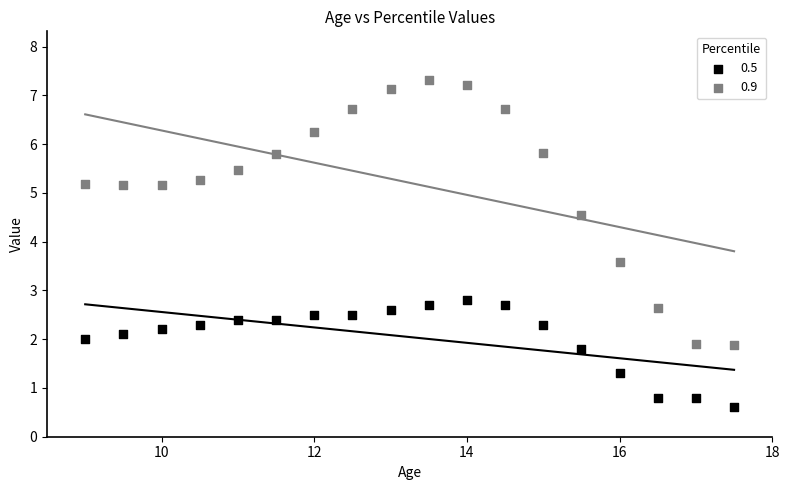

What is the X range (max minus min) for the scatter plot?

8.5